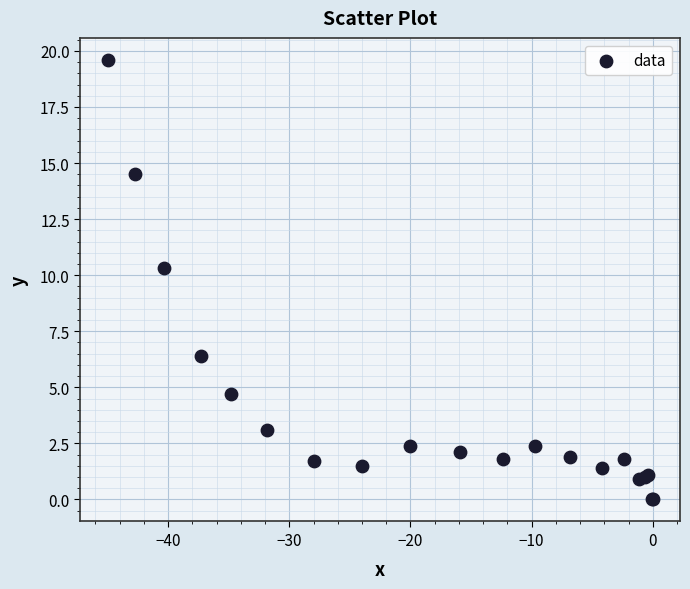

What Y value in the scatter plot is closest to 9?

10.3